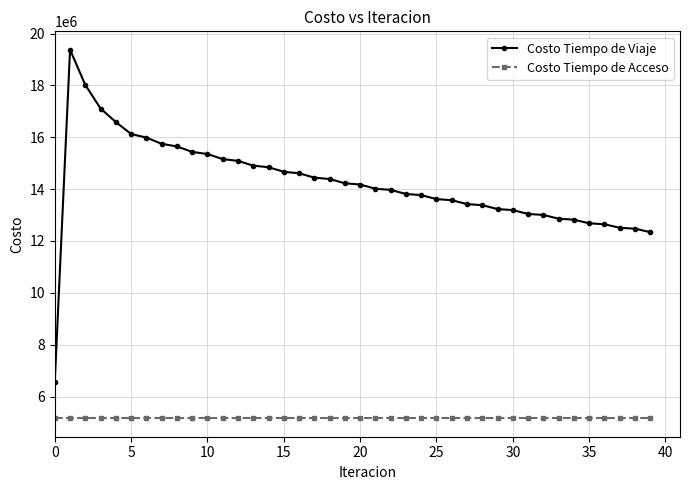

What is the value of the Costo Tiempo de Acceso point at the 38th from the left?

5159469.1